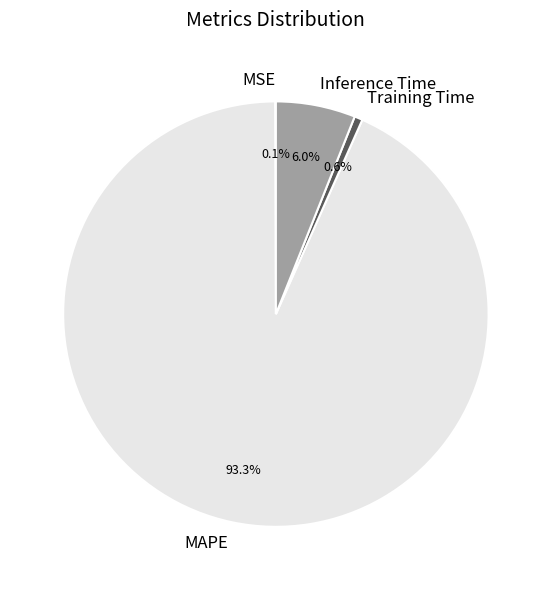

Combined, what portion of the pie is Inference Time and MAPE?

99.3%